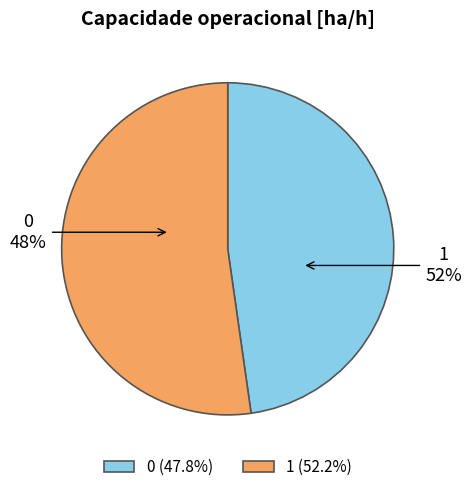

What is the total percentage of 1 and 0?

100.0%